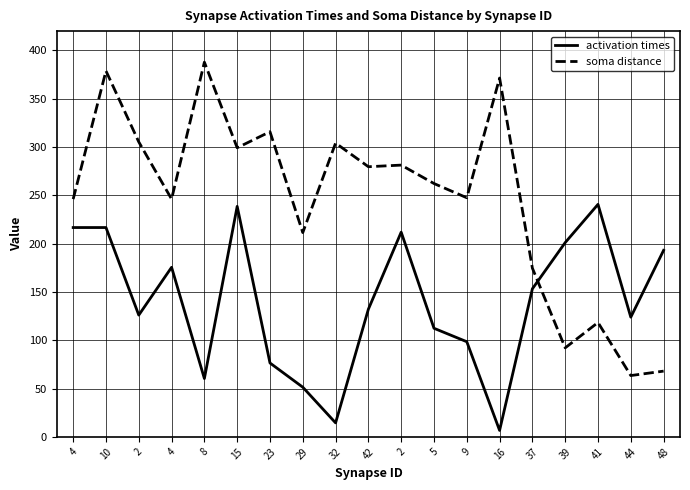

What are all the series names shown in the legend?

activation times, soma distance